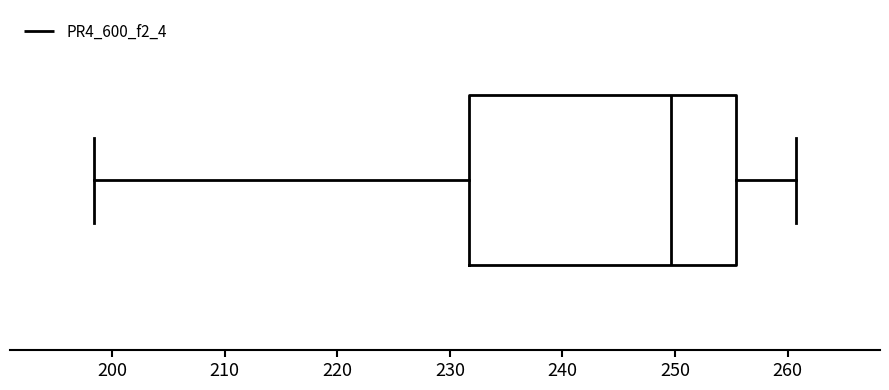

Transcribe this box plot: give where the median line is, the range the box spans, and where the two whiskers end, as read against the x-axis. The values are not printed on the chart, so give them approximately, as read against the axis.

median 250, box 232 to 255, whiskers 198 to 261